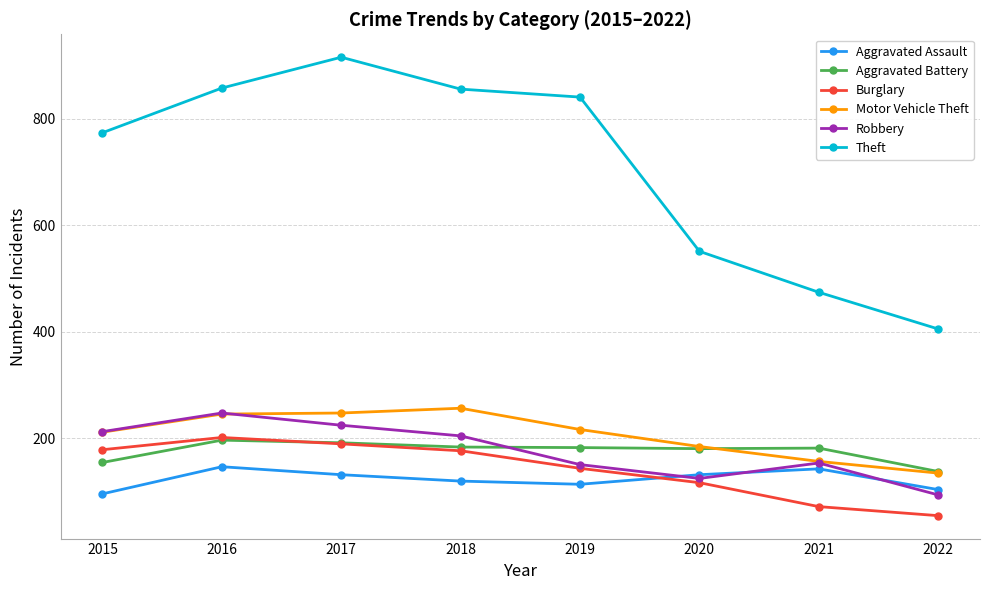

Which series has the widest spread of values?

Theft